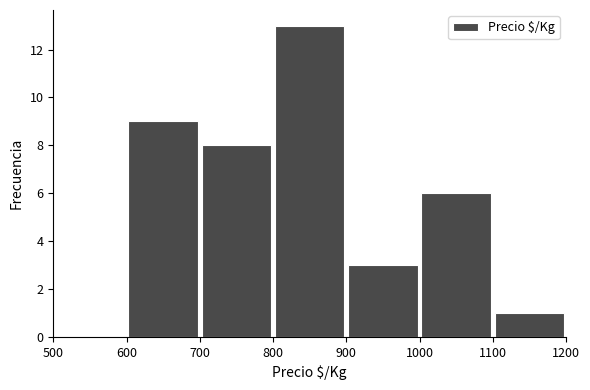

Reading left to right, transcribe this chart: for each bar, give the range it covers on the x-axis and its height. The values are not printed on the chart, so give them approximately, as read against the axis.

500 to 600: 0
600 to 700: 9
700 to 800: 8
800 to 900: 13
900 to 1000: 3
1000 to 1100: 6
1100 to 1200: 1